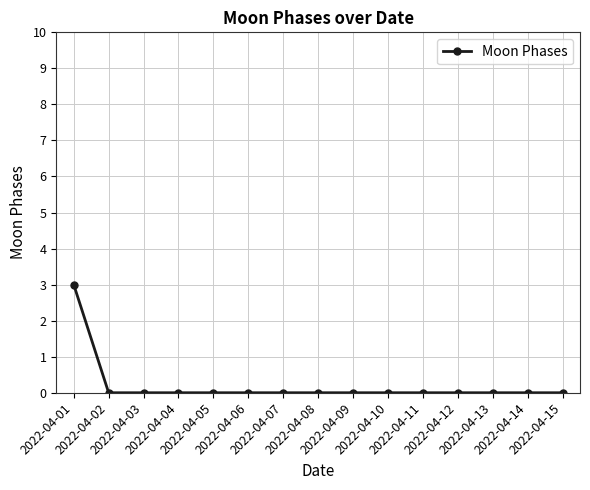

What is the sum of all values?

3